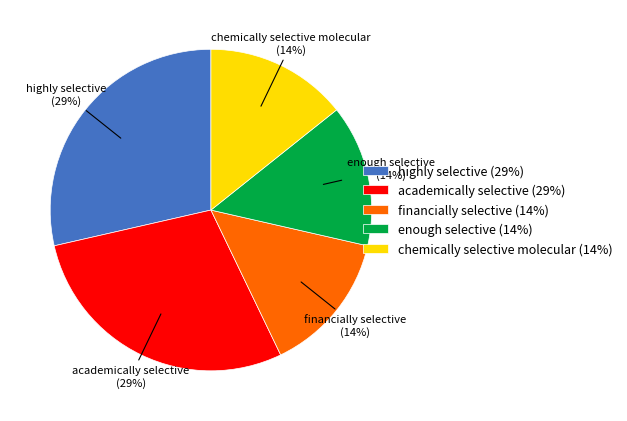

To the nearest percent, what portion does chemically selective molecular (14%) represent?

14%